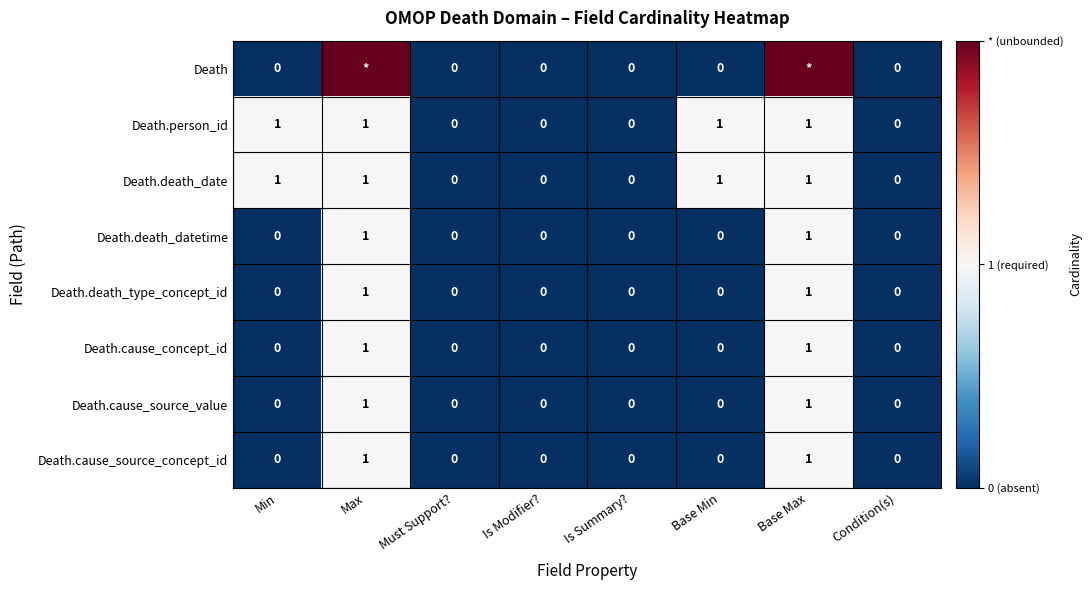

The value of Death.death_datetime at Base Max is 0. True or false?

False